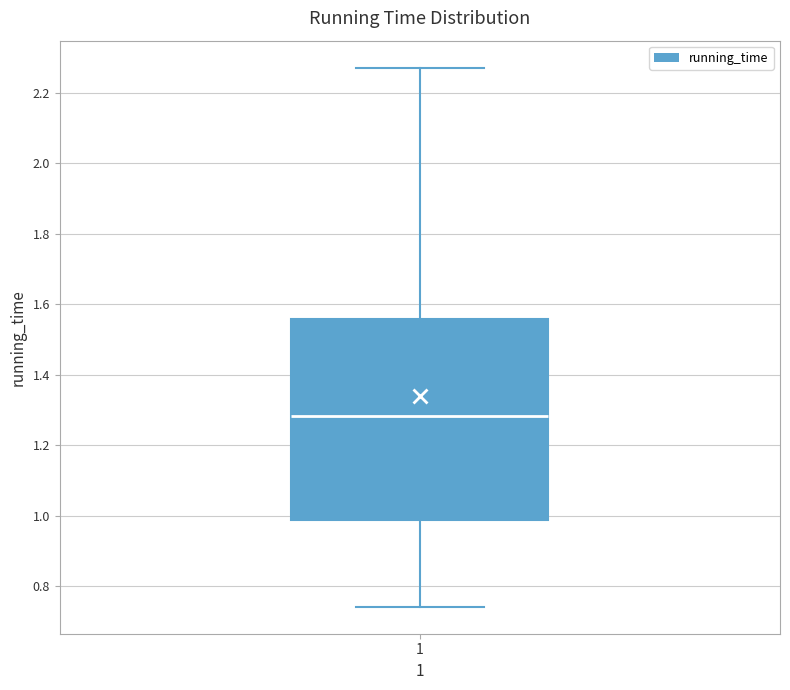

Transcribe this box plot: give where the median line is, the range the box spans, and where the two whiskers end, as read against the y-axis. The values are not printed on the chart, so give them approximately, as read against the axis.

median 1.28, box 0.98 to 1.56, whiskers 0.74 to 2.28